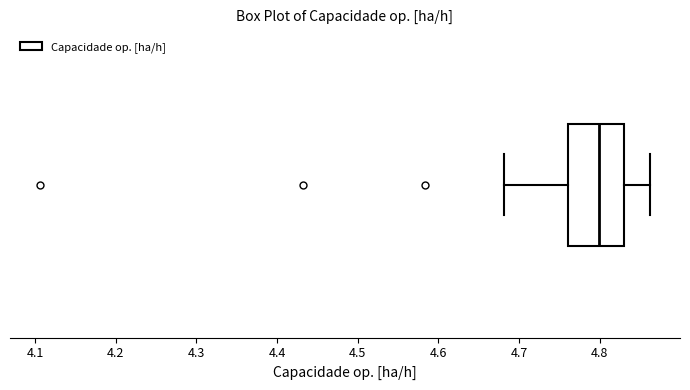

Where does the left whisker of the box end on the x-axis? The values are not printed on the chart, so give them approximately, as read against the axis.

4.68